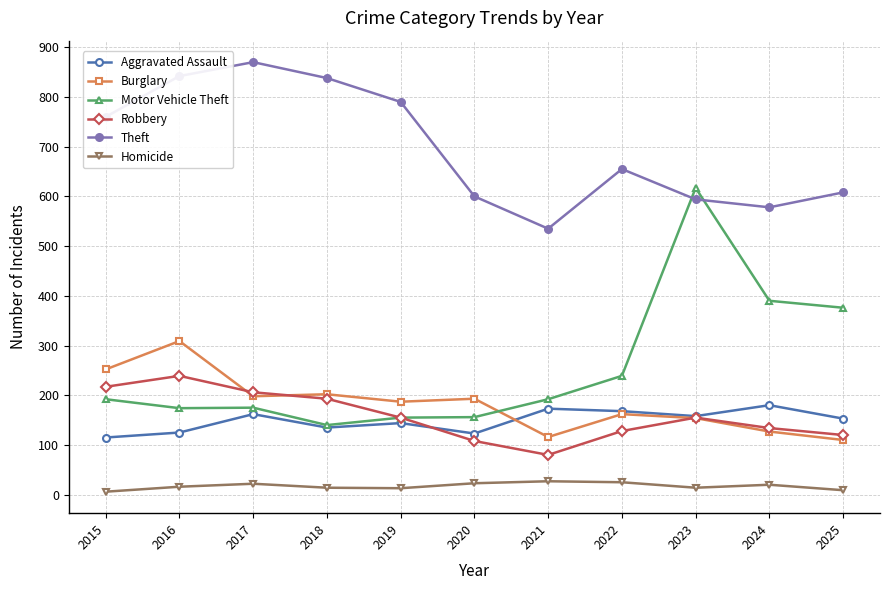

What is the difference between the maximum and second lowest values in the Robbery series?

131